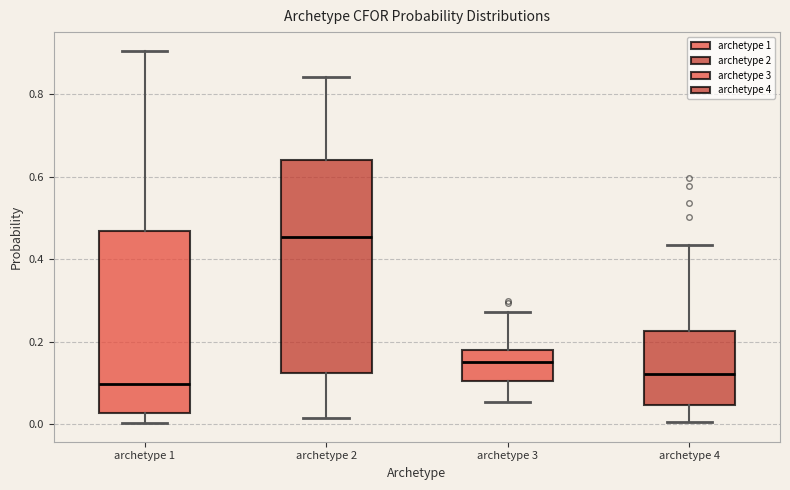

Reading left to right, read every box against the y-axis: the position of its median line, the range the box covers, and the ends of its whiskers. The values are not printed on the chart, so give them approximately, as read against the axis.

archetype 1: median 0.10, box 0.02 to 0.46, whiskers 0.00 to 0.90
archetype 2: median 0.46, box 0.12 to 0.64, whiskers 0.02 to 0.84
archetype 3: median 0.16, box 0.10 to 0.18, whiskers 0.06 to 0.28
archetype 4: median 0.12, box 0.04 to 0.22, whiskers 0.00 to 0.44